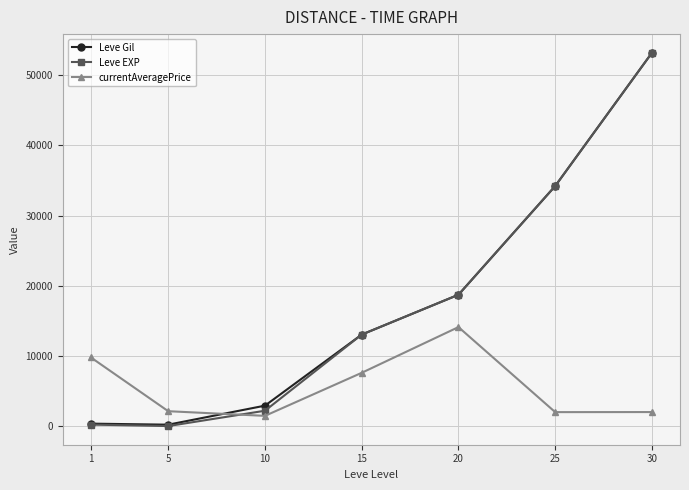

Where is Leve Gil nearest to the value 26702?

25